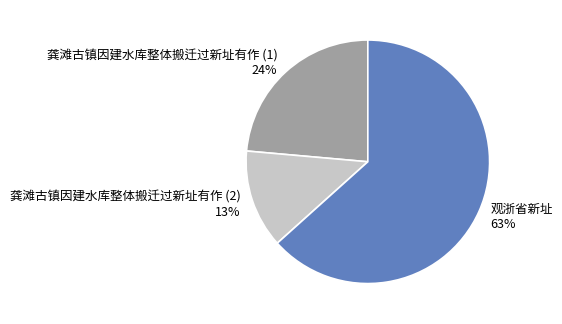

Between 龚滩古镇因建水库整体搬迁过新址有作 (1) and 龚滩古镇因建水库整体搬迁过新址有作 (2), which is larger?

龚滩古镇因建水库整体搬迁过新址有作 (1)